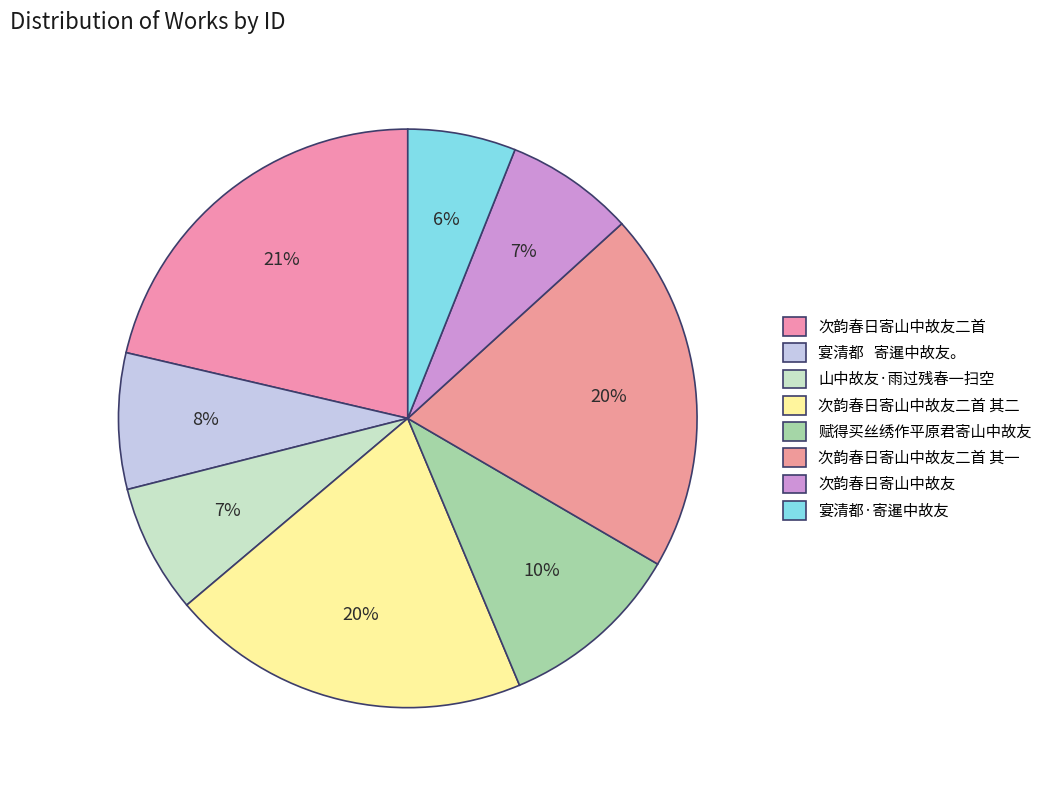

To the nearest percent, what portion does 次韵春日寄山中故友二首 represent?

21%